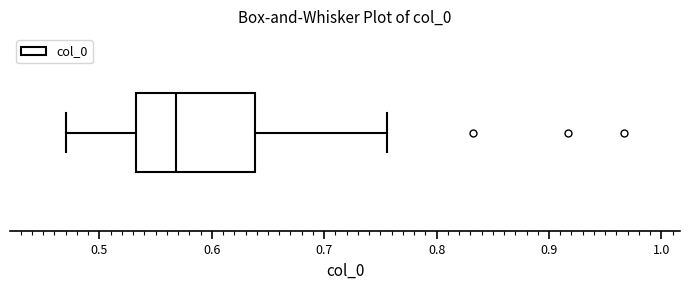

Read this box plot against the x-axis: the position of the median line, the range covered by the box, and the ends of both whiskers. The values are not printed on the chart, so give them approximately, as read against the axis.

median 0.57, box 0.53 to 0.64, whiskers 0.47 to 0.76